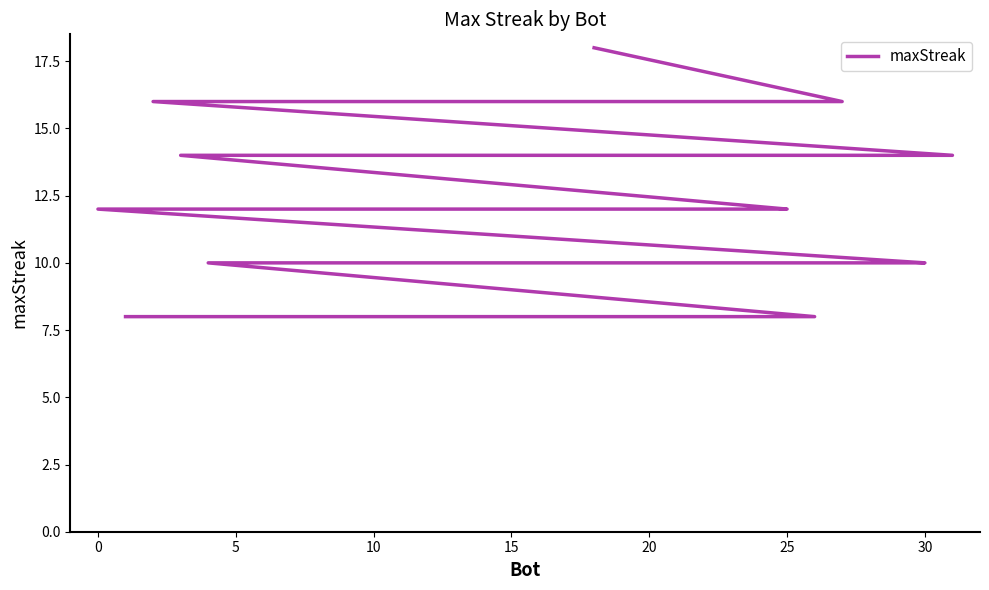

True or false: there are more than 1 points higher than both neighbors.

False